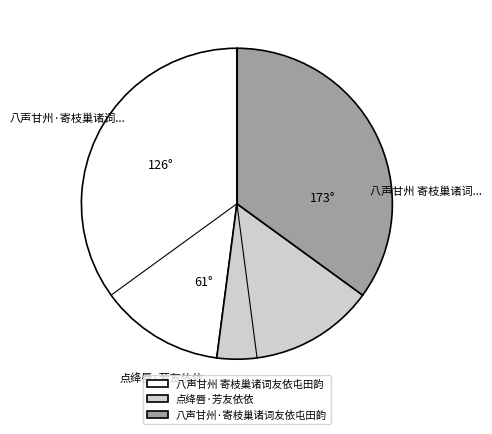

Is it true that 八声甘州 寄枝巢诸词友依屯田韵 is 60% of the pie?

False